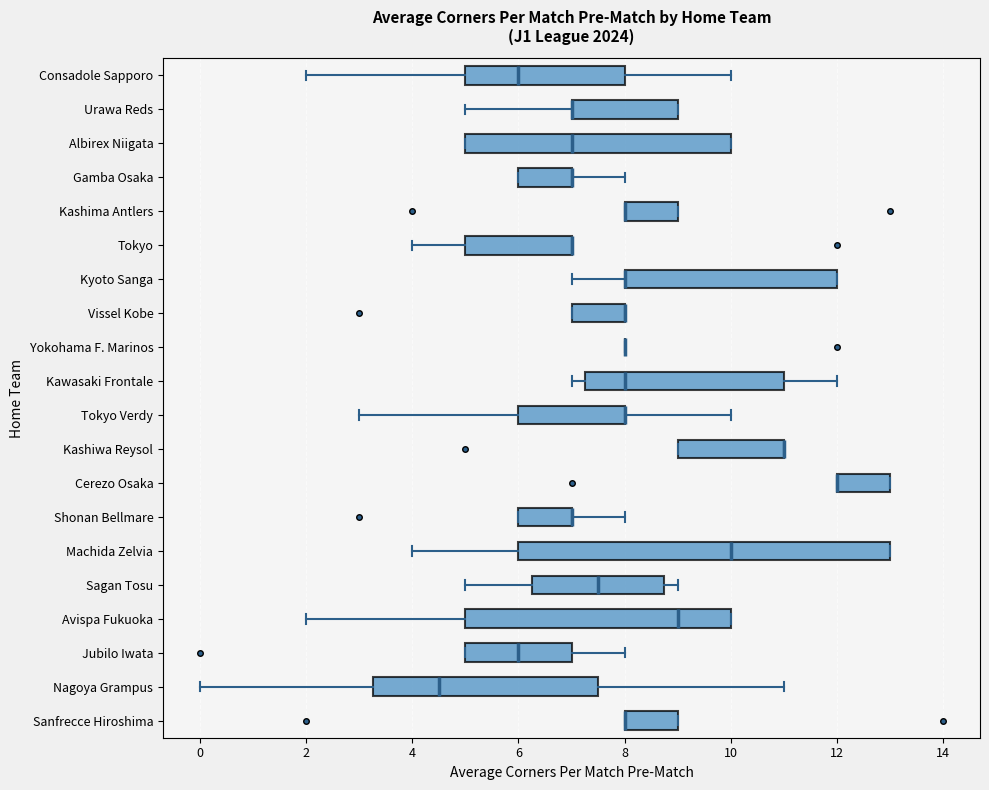

Reading bottom to top, read every box against the x-axis: the position of its median line, the range the box covers, and the ends of its whiskers. The values are not printed on the chart, so give them approximately, as read against the axis.

Sanfrecce Hiroshima: median 8.0 (drawn on the box's left edge), box 8.0 to 9.0, whiskers 8.0 to 9.0
Nagoya Grampus: median 4.6, box 3.2 to 7.6, whiskers 0.0 to 11.0
Jubilo Iwata: median 6.0, box 5.0 to 7.0, whiskers 5.0 to 8.0
Avispa Fukuoka: median 9.0, box 5.0 to 10.0, whiskers 2.0 to 10.0
Sagan Tosu: median 7.6, box 6.2 to 8.8, whiskers 5.0 to 9.0
Machida Zelvia: median 10.0, box 6.0 to 13.0, whiskers 4.0 to 13.0
Shonan Bellmare: median 7.0 (drawn on the box's right edge), box 6.0 to 7.0, whiskers 6.0 to 8.0
Cerezo Osaka: median 12.0 (drawn on the box's left edge), box 12.0 to 13.0, whiskers 12.0 to 13.0
Kashiwa Reysol: median 11.0 (drawn on the box's right edge), box 9.0 to 11.0, whiskers 9.0 to 11.0
Tokyo Verdy: median 8.0 (drawn on the box's right edge), box 6.0 to 8.0, whiskers 3.0 to 10.0
Kawasaki Frontale: median 8.0, box 7.2 to 11.0, whiskers 7.0 to 12.0
Yokohama F. Marinos: box collapsed to a line at 8.0, whiskers 8.0 to 8.0
Vissel Kobe: median 8.0 (drawn on the box's right edge), box 7.0 to 8.0, whiskers 7.0 to 8.0
Kyoto Sanga: median 8.0 (drawn on the box's left edge), box 8.0 to 12.0, whiskers 7.0 to 12.0
Tokyo: median 7.0 (drawn on the box's right edge), box 5.0 to 7.0, whiskers 4.0 to 7.0
Kashima Antlers: median 8.0 (drawn on the box's left edge), box 8.0 to 9.0, whiskers 8.0 to 9.0
Gamba Osaka: median 7.0 (drawn on the box's right edge), box 6.0 to 7.0, whiskers 6.0 to 8.0
Albirex Niigata: median 7.0, box 5.0 to 10.0, whiskers 5.0 to 10.0
Urawa Reds: median 7.0 (drawn on the box's left edge), box 7.0 to 9.0, whiskers 5.0 to 9.0
Consadole Sapporo: median 6.0, box 5.0 to 8.0, whiskers 2.0 to 10.0